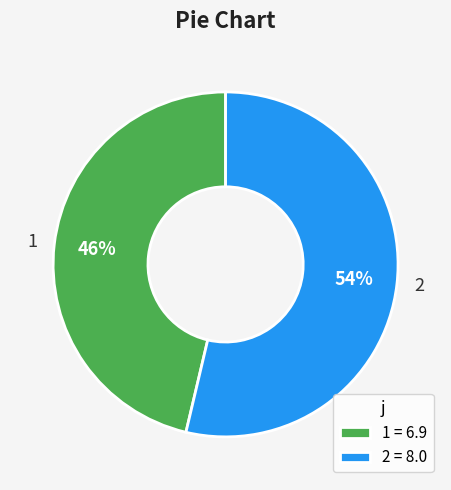

Do 2 and 1 together represent more than half of the pie?

Yes